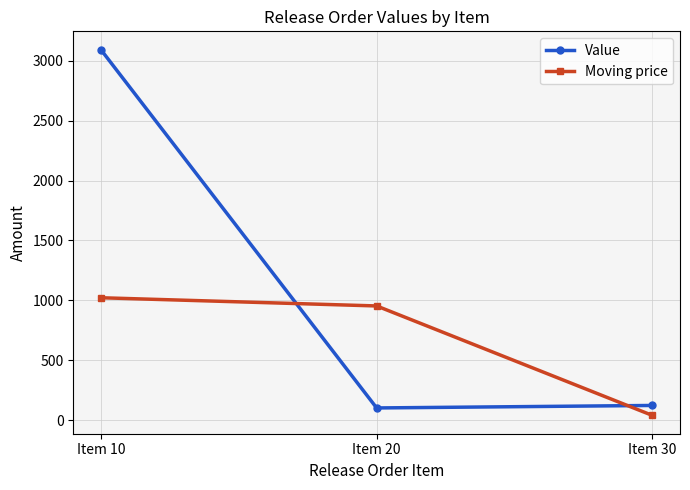

Reading right to left, list all the values displayed in this chart.

Value: 124.8	104.0	3091.3
Moving price: 41.6	954.4	1022.8